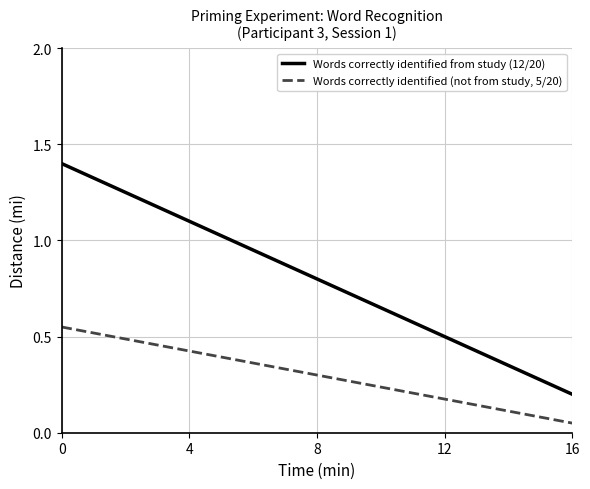

Where is Words correctly identified (not from study, 5/20) nearest to the value 0?

16